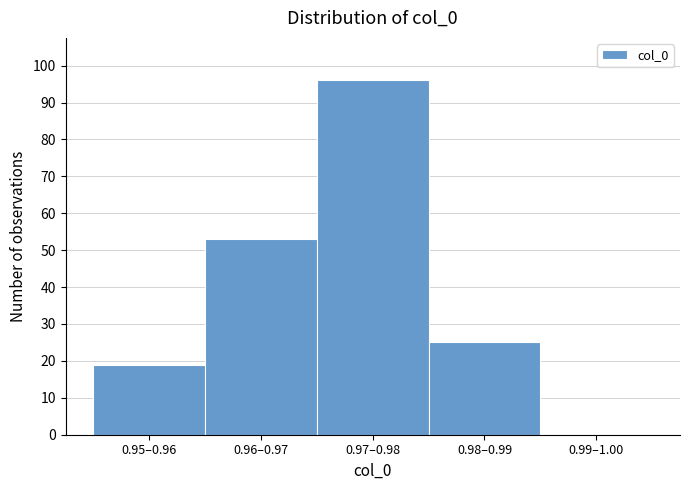

Reading left to right, extract all data points from this chart.

0.95–0.96=19	0.96–0.97=53	0.97–0.98=96	0.98–0.99=25	0.99–1.00=0